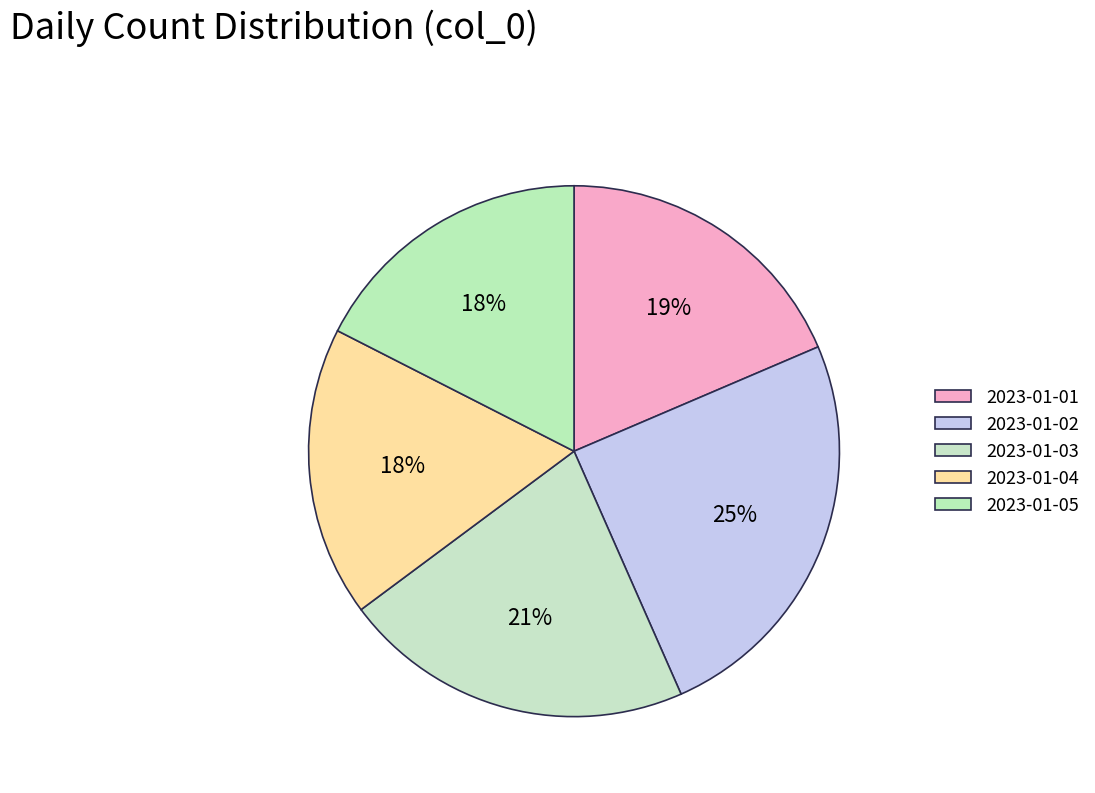

To the nearest percent, what is the combined percentage of 2023-01-05 and 2023-01-02?

42%